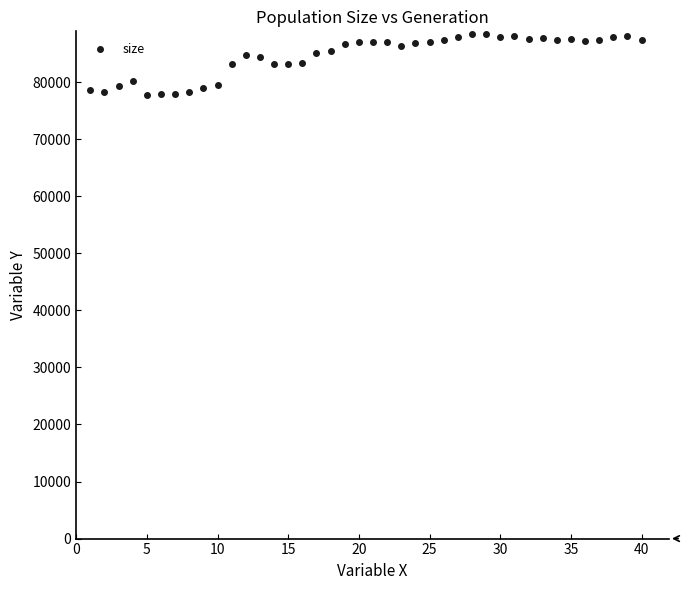

What is the range of Y values (max minus min)?

10664